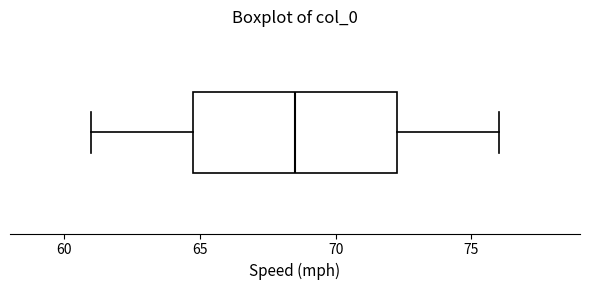

Read this box plot against the x-axis: the position of the median line, the range covered by the box, and the ends of both whiskers. The values are not printed on the chart, so give them approximately, as read against the axis.

median 68.5, box 65.0 to 72.5, whiskers 61.0 to 76.0